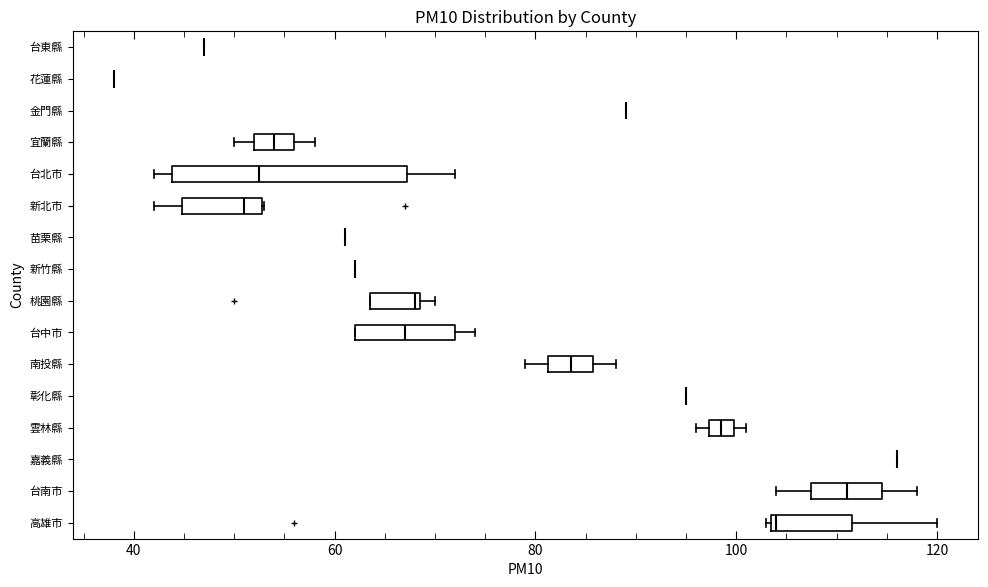

Which box is the widest, from its left edge to its right edge?

台北市